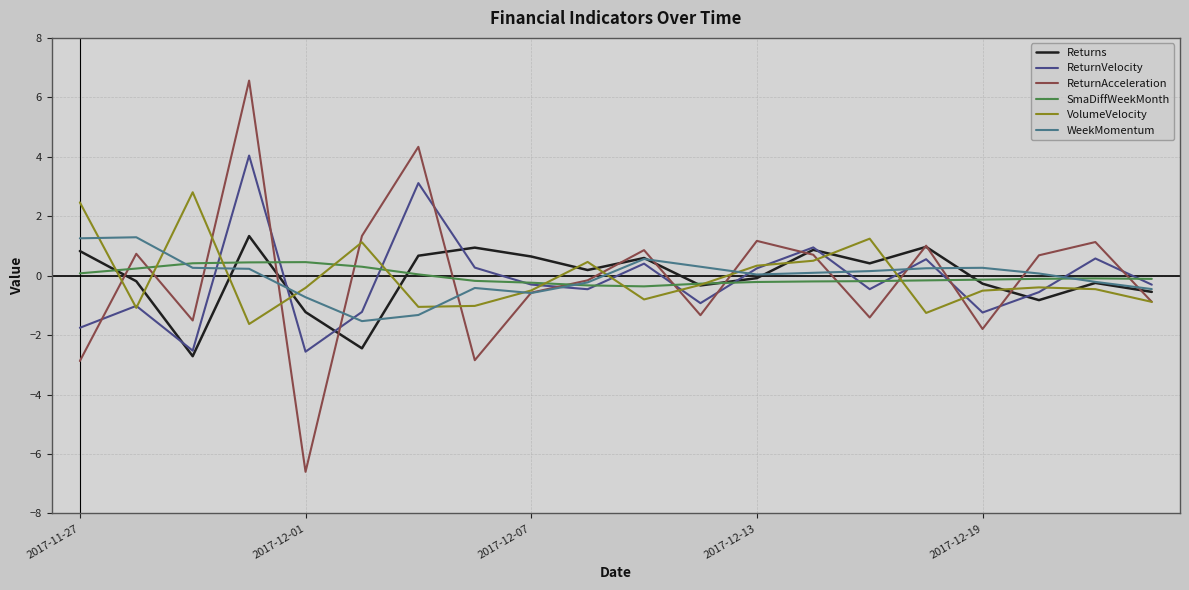

Which series has the widest spread of values?

ReturnAcceleration